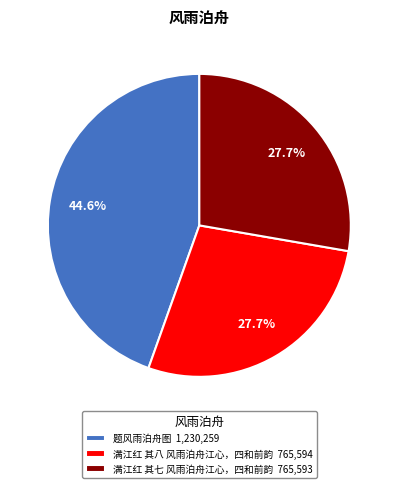

Is 满江红 其七 风雨泊舟江心，四和前韵 the majority of the pie?

No